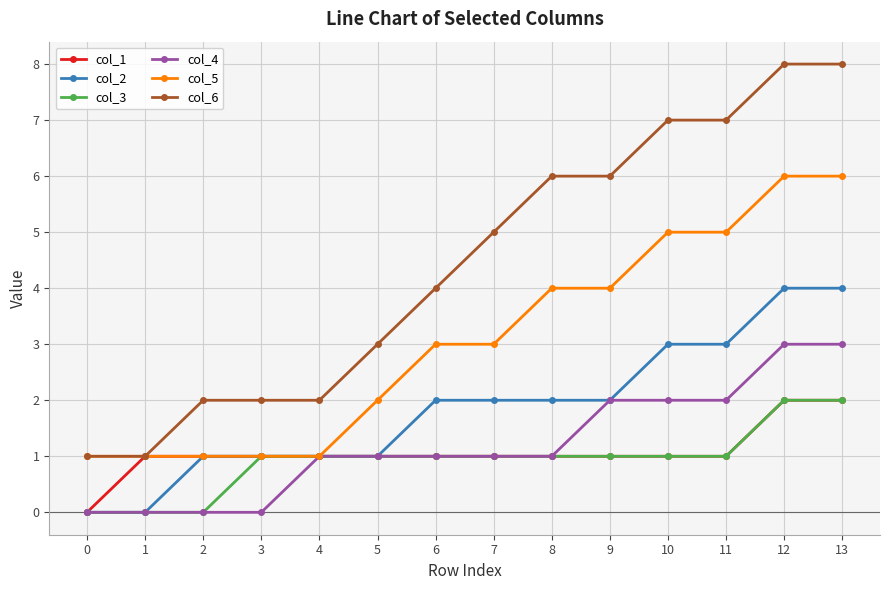

What is the sum of all col_1 values?

15